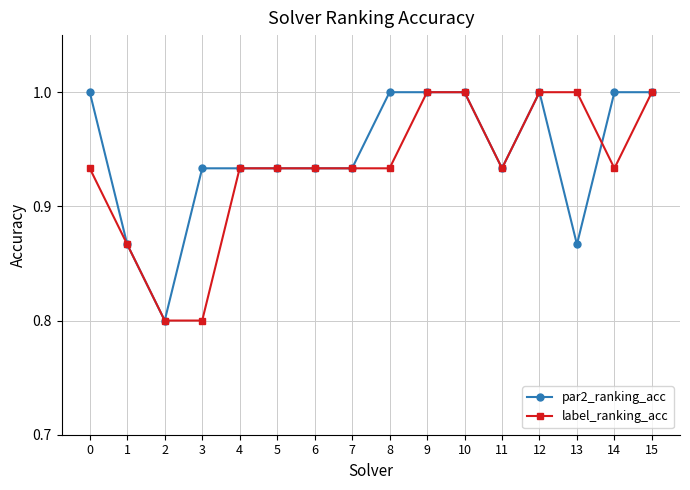

Which series changed the most between 1 and 14?

par2_ranking_acc